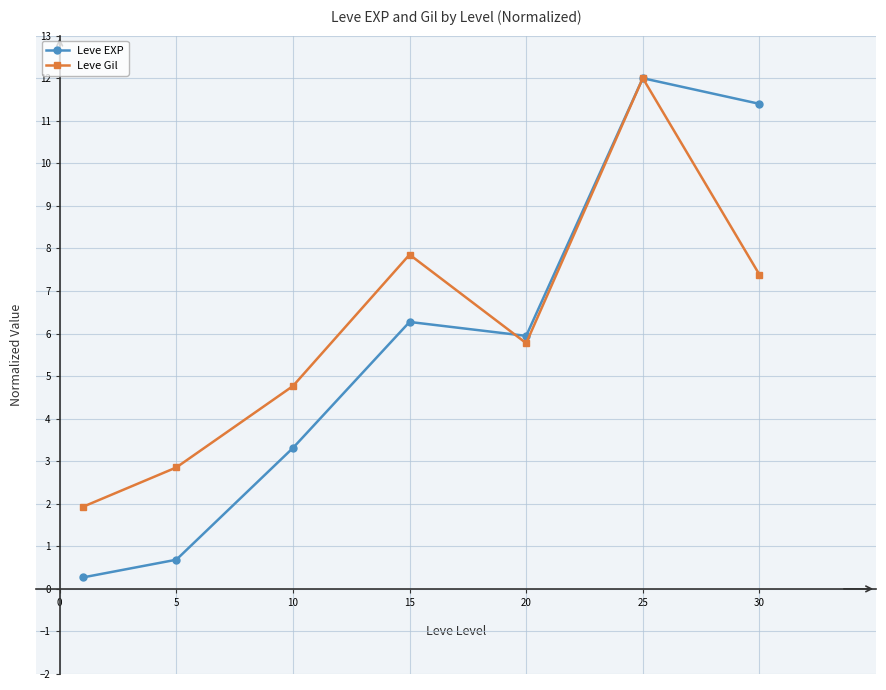

What is the maximum value for Leve Gil?

12.0